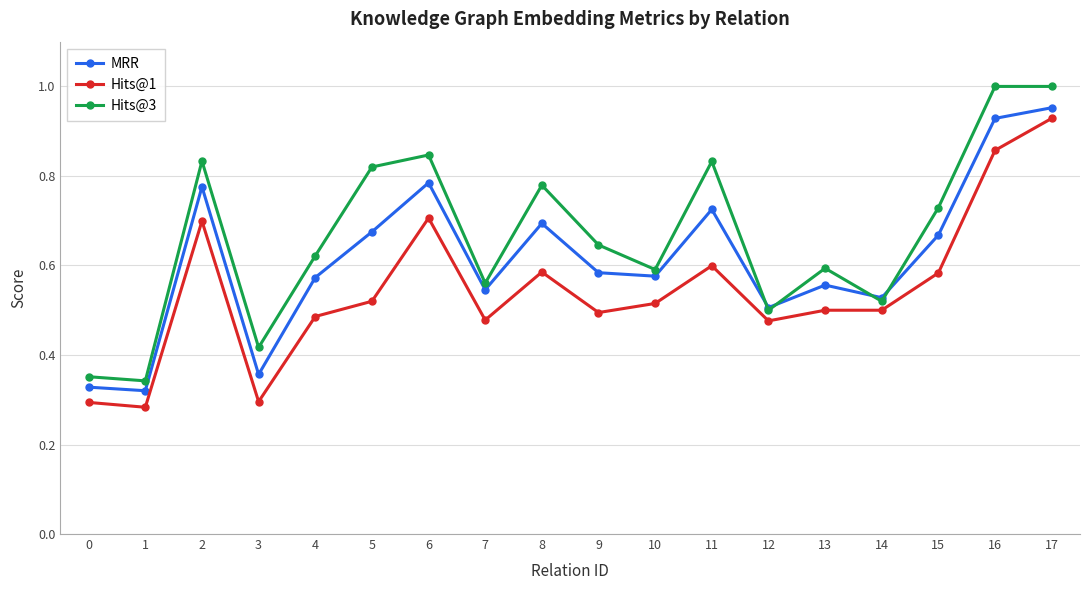

True or false: Hits@1 and Hits@3 cross at least once.

False